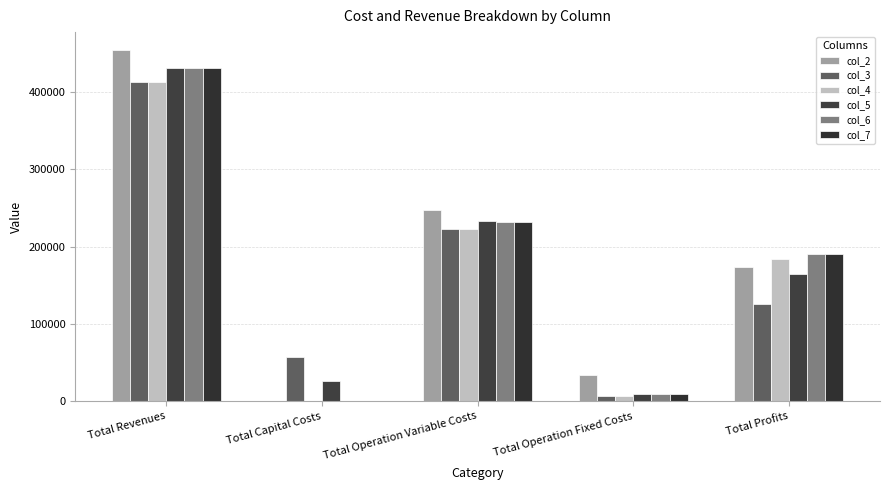

Is the value of col_3 at Total Operation Fixed Costs greater than the value of col_6 at Total Operation Variable Costs?

No